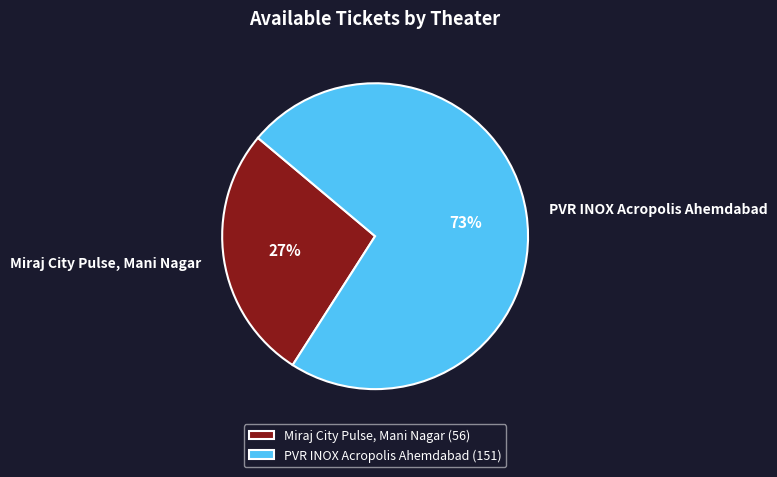

Does any single category account for the majority?

Yes